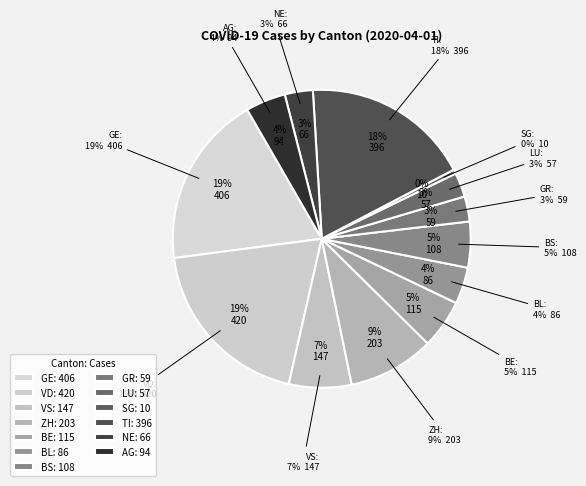

What is the change in value from GE to NE?

-340